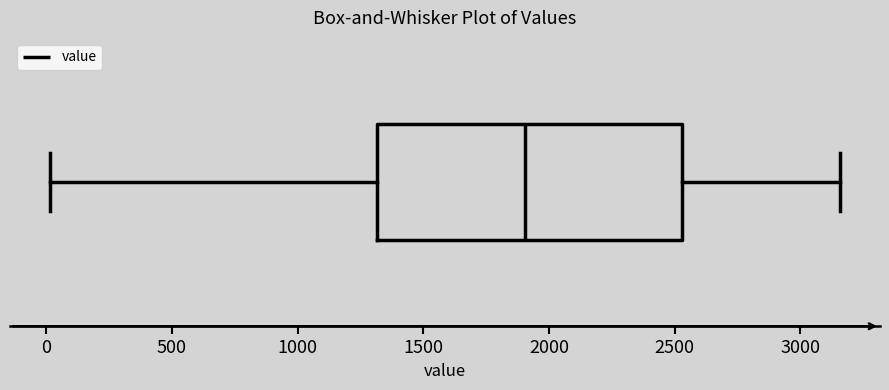

Transcribe this box plot: give where the median line is, the range the box spans, and where the two whiskers end, as read against the x-axis. The values are not printed on the chart, so give them approximately, as read against the axis.

median 1900, box 1300 to 2550, whiskers 0 to 3150